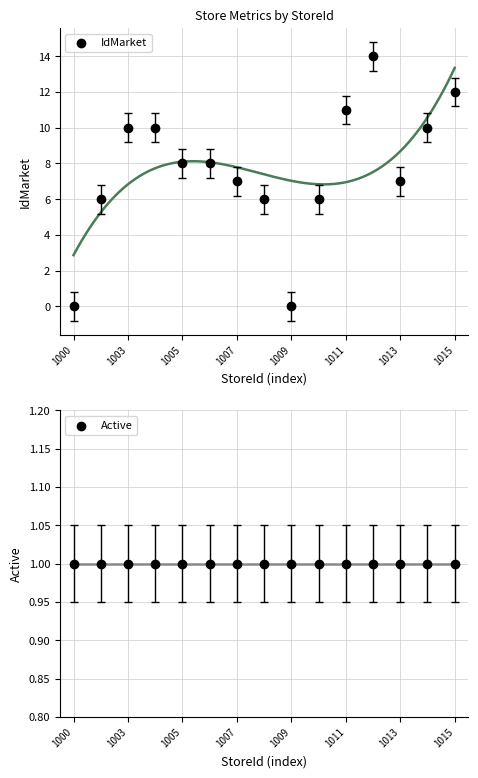

Which series contains the highest Y value?

IdMarket